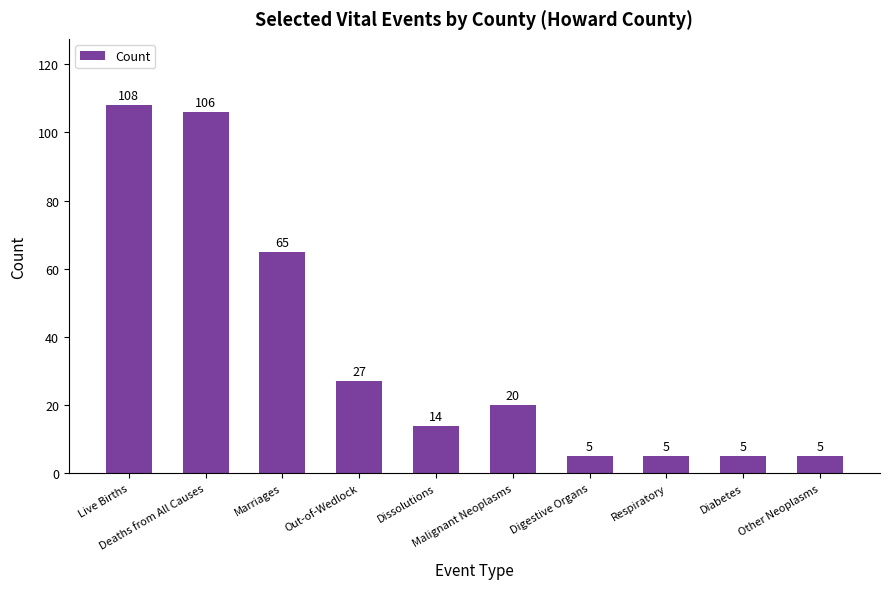

What is the change in value from Marriages to Respiratory?

-60